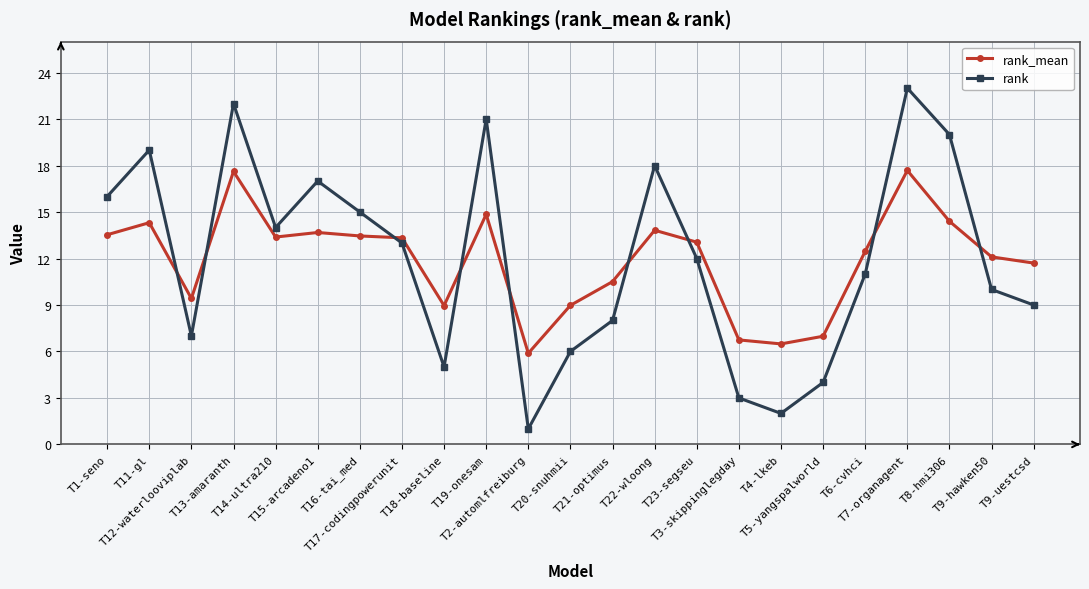

Which series has the widest spread of values?

rank